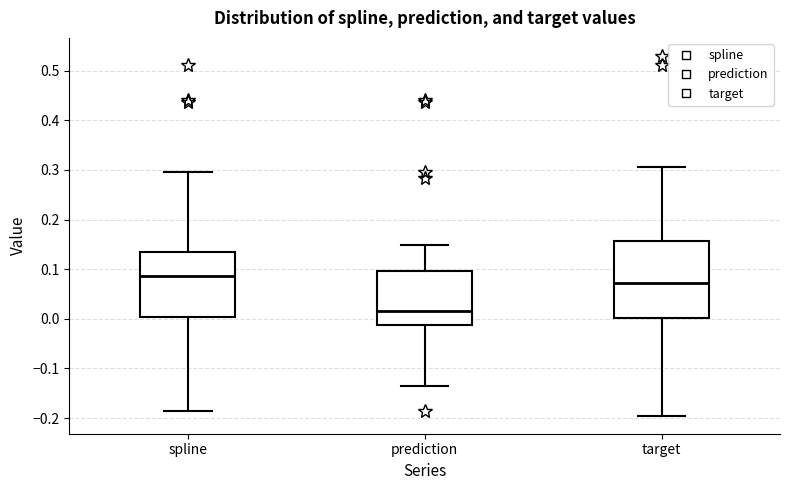

Comparing the boxes themselves (not the whiskers), which one is the tallest?

target